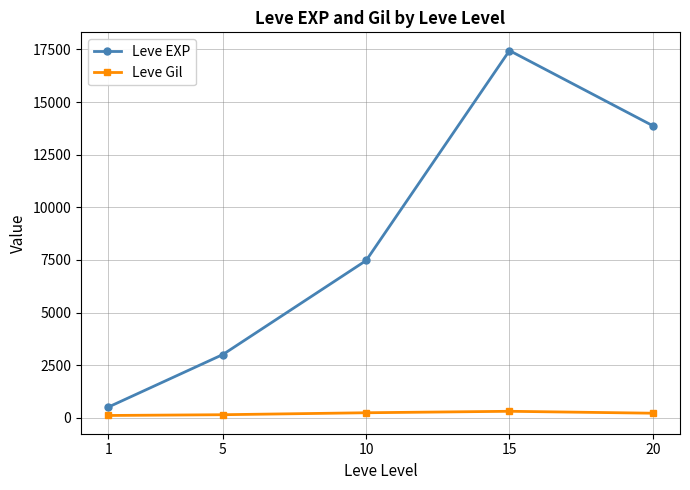

At 20, list the series in order from smallest to largest.

Leve Gil, Leve EXP